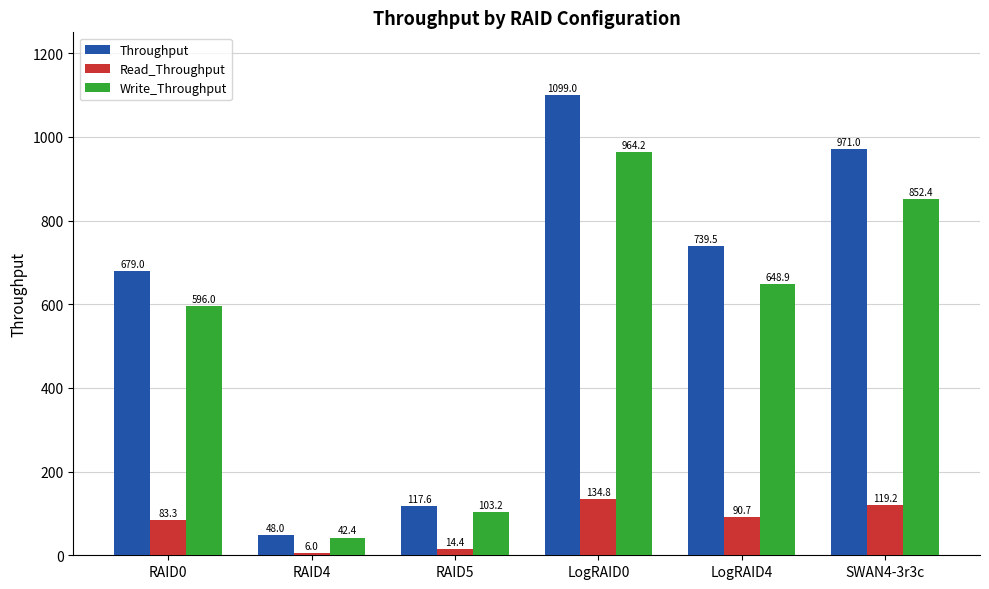

What is the total value across all series at SWAN4-3r3c?

1942.5